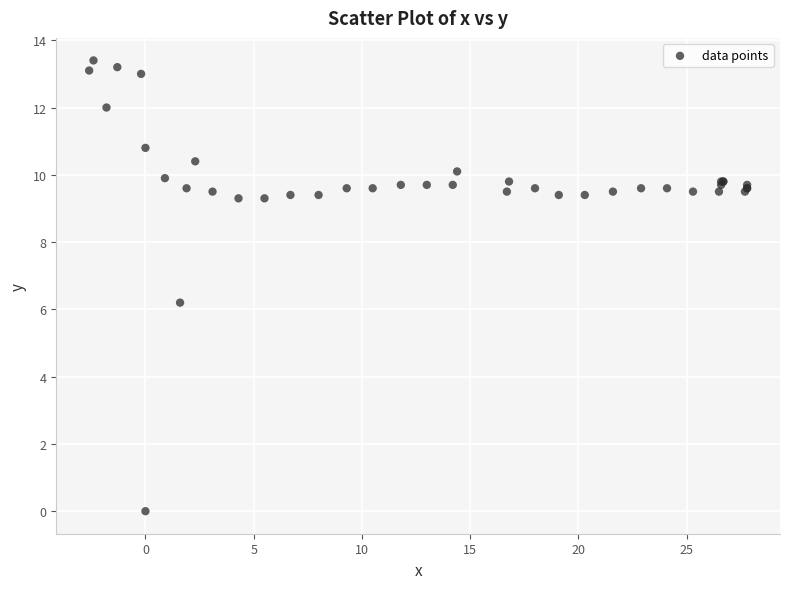

What Y value in the scatter plot is closest to 6?

6.2